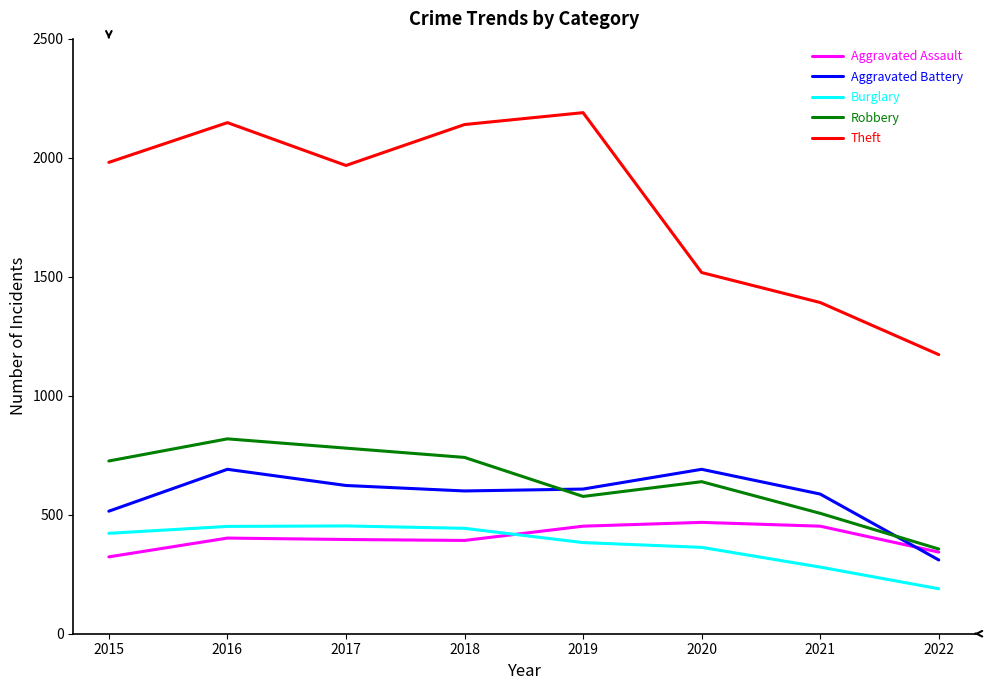

What is the approximate value of Burglary at 2021, to the nearest 5?

280